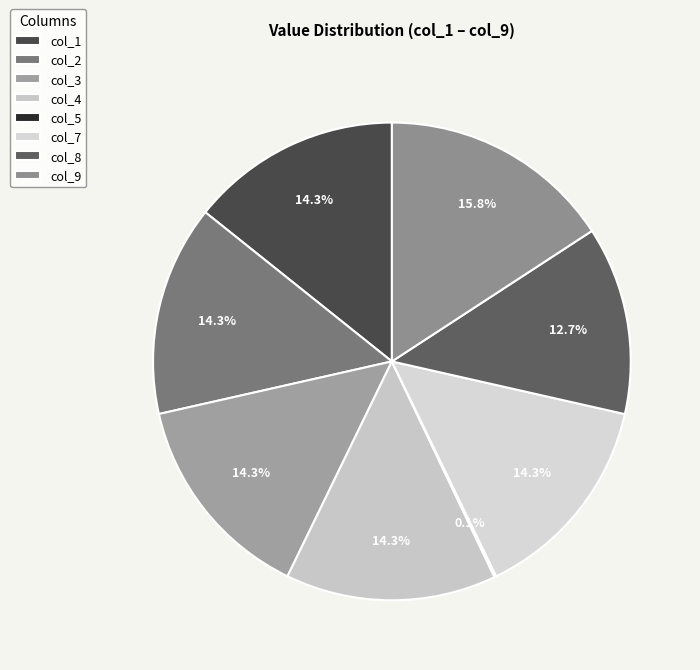

The col_1 slice represents 29% of the pie. True or false?

False